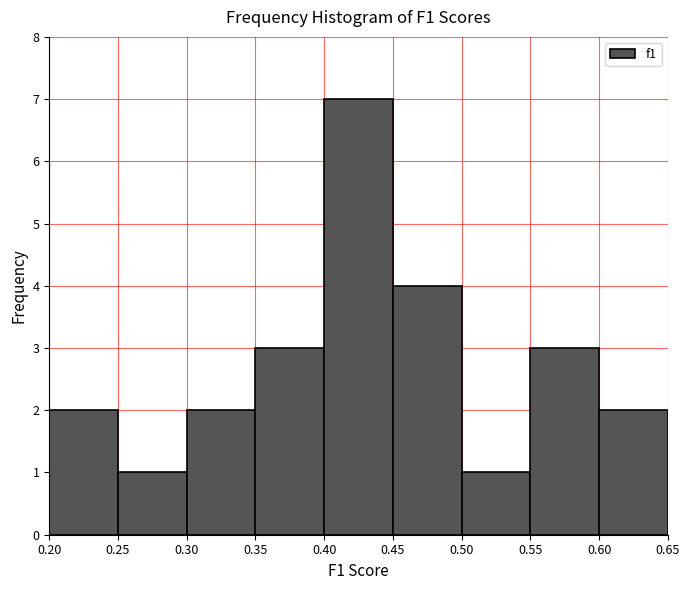

Reading left to right, list every bar in this chart as the range it spans on the x-axis followed by its height. The values are not printed on the chart, so give them approximately, as read against the axis.

0.20 to 0.25: 2
0.25 to 0.30: 1
0.30 to 0.35: 2
0.35 to 0.40: 3
0.40 to 0.45: 7
0.45 to 0.50: 4
0.50 to 0.55: 1
0.55 to 0.60: 3
0.60 to 0.65: 2